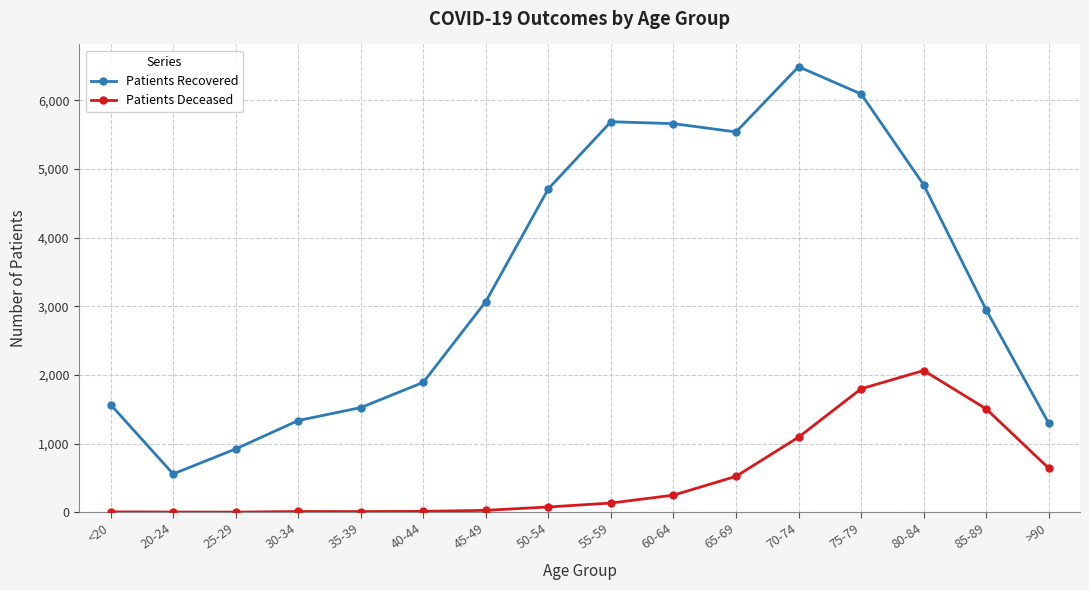

Is it true that Patients Recovered equals 7939 at 50-54?

False